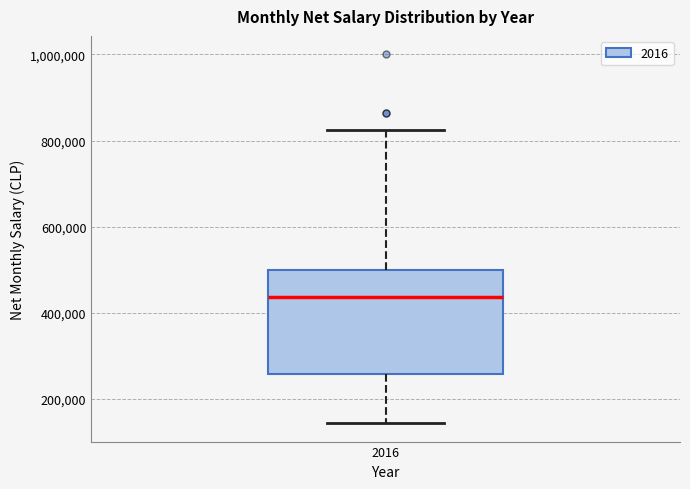

Read this box plot against the y-axis: the position of the median line, the range covered by the box, and the ends of both whiskers. The values are not printed on the chart, so give them approximately, as read against the axis.

median 440000, box 260000 to 500000, whiskers 140000 to 820000